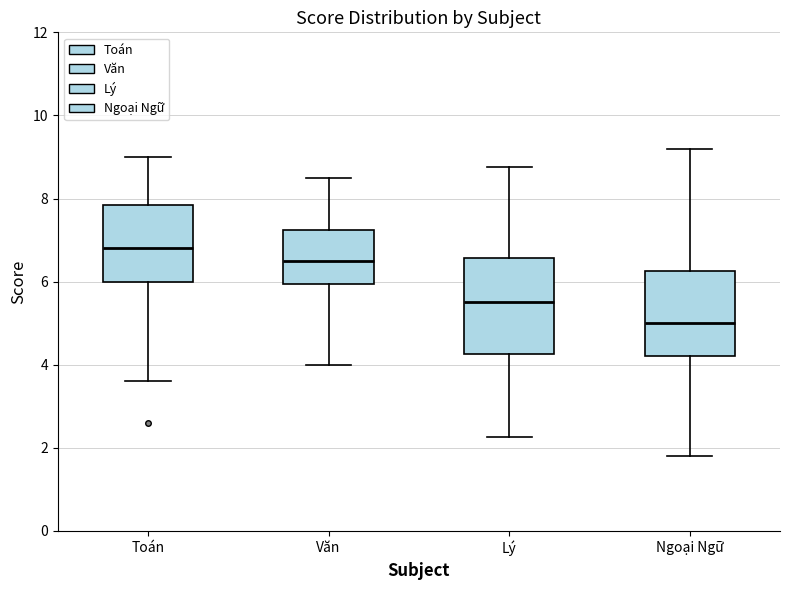

Where does the median line of the box for Toán sit on the y-axis? The values are not printed on the chart, so give them approximately, as read against the axis.

6.8